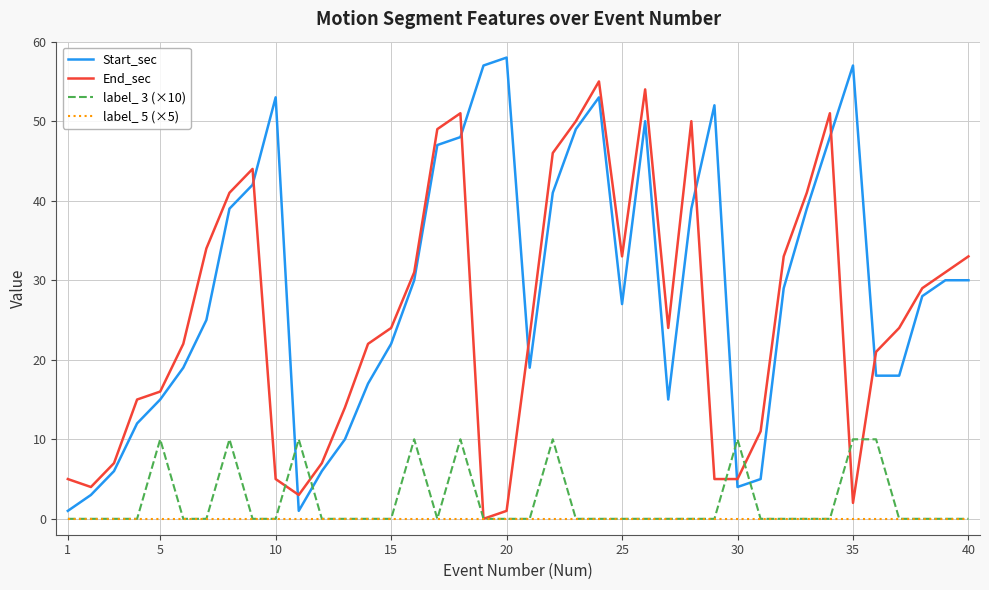

Is this an area chart (filled region under the line)?

No